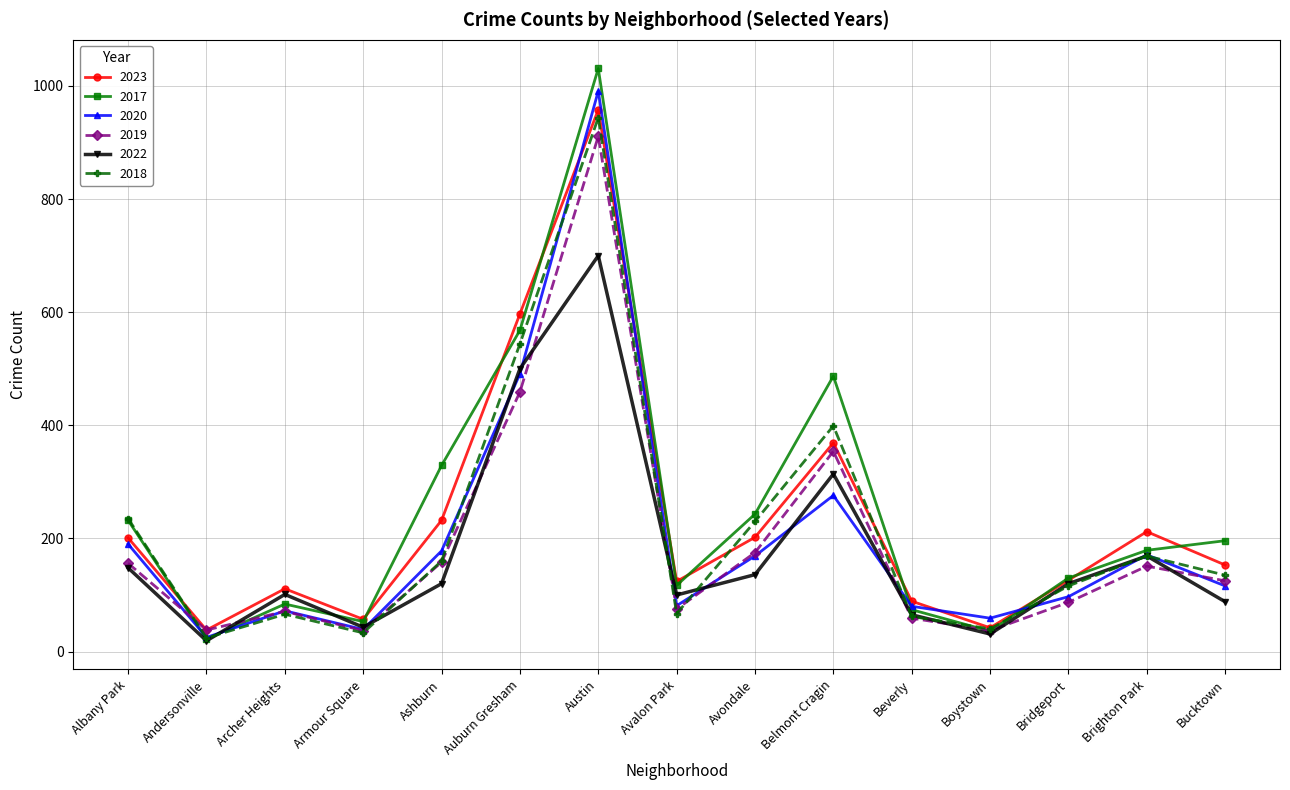

Which series changed the most between Armour Square and Belmont Cragin?

2017